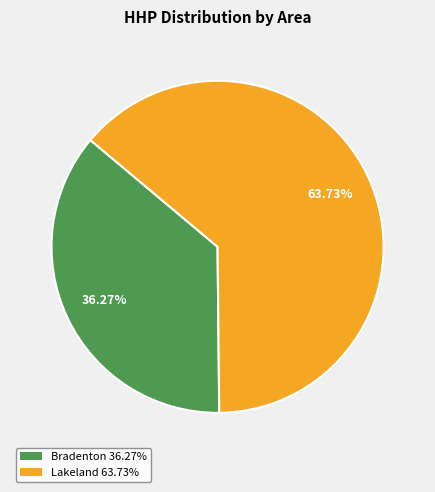

Rank the categories by value from highest to lowest.

Lakeland, Bradenton